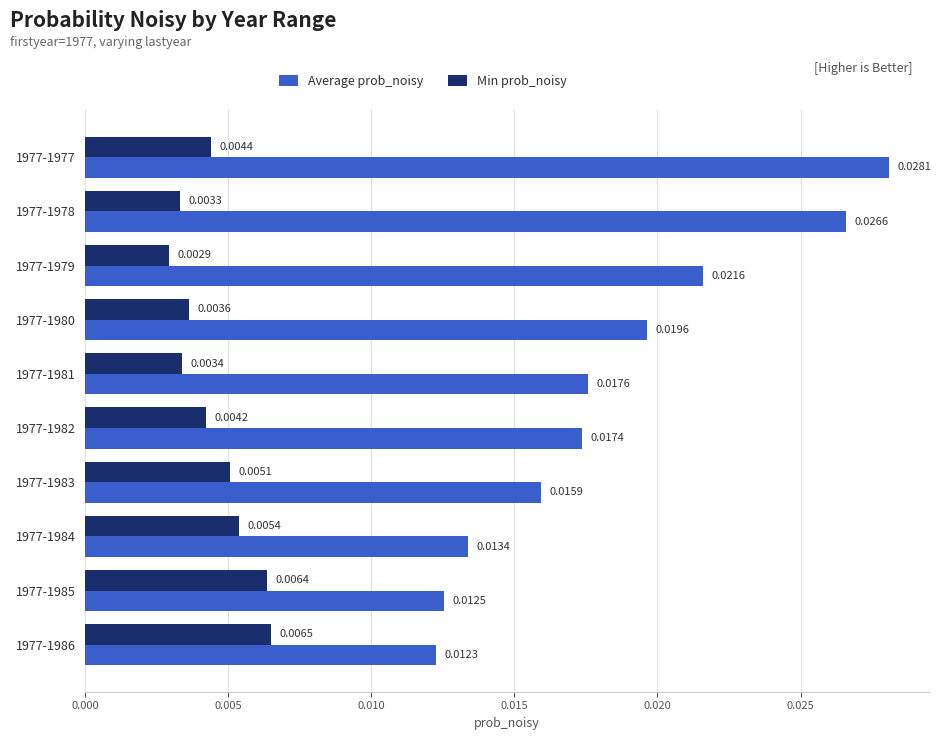

What are all the series names shown in the legend?

Average prob_noisy, Min prob_noisy